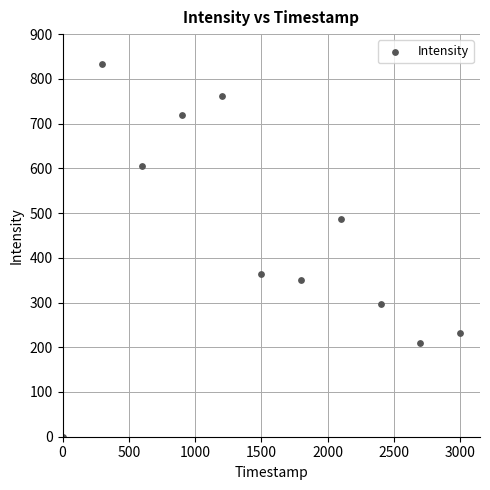

What Y value in the scatter plot is closest to 415?

362.9